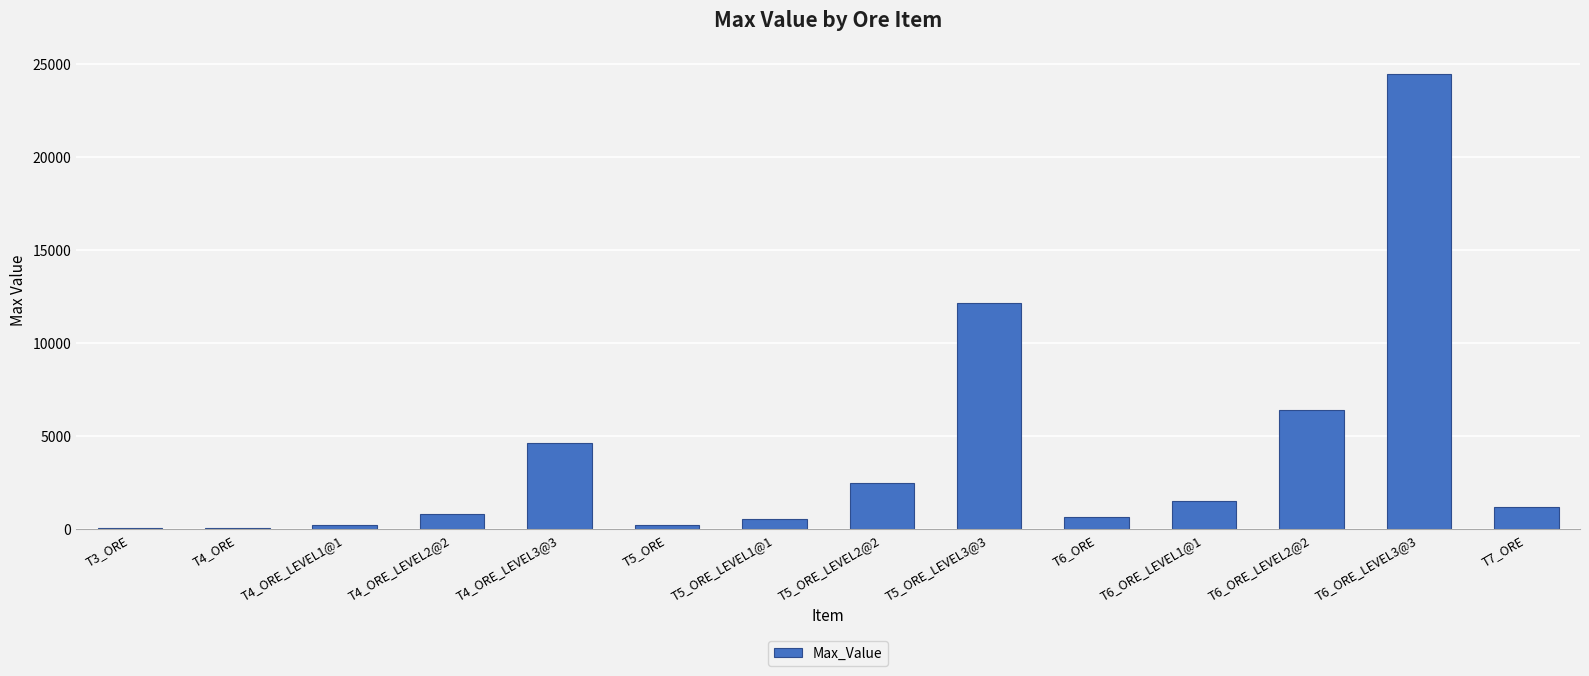

What is the sum of all values?

55219